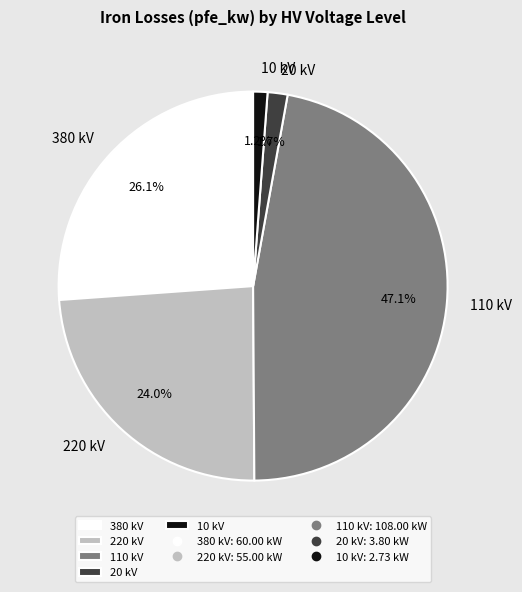

Between 20 kV and 110 kV, which is larger?

110 kV